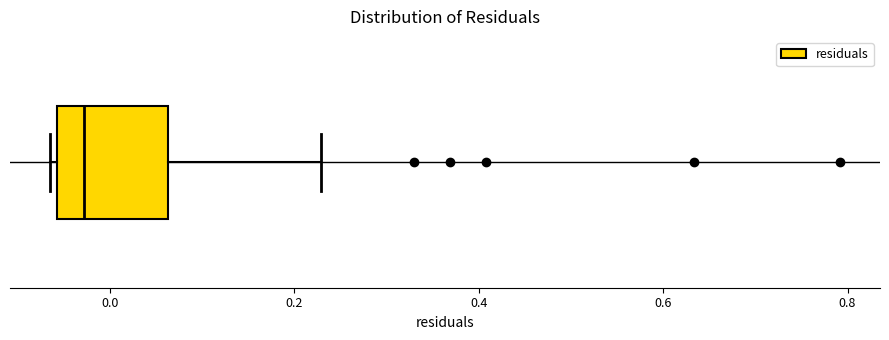

Transcribe this box plot: give where the median line is, the range the box spans, and where the two whiskers end, as read against the x-axis. The values are not printed on the chart, so give them approximately, as read against the axis.

median -0.02, box -0.06 to 0.06, whiskers -0.06 (just left of the box's left edge) to 0.22